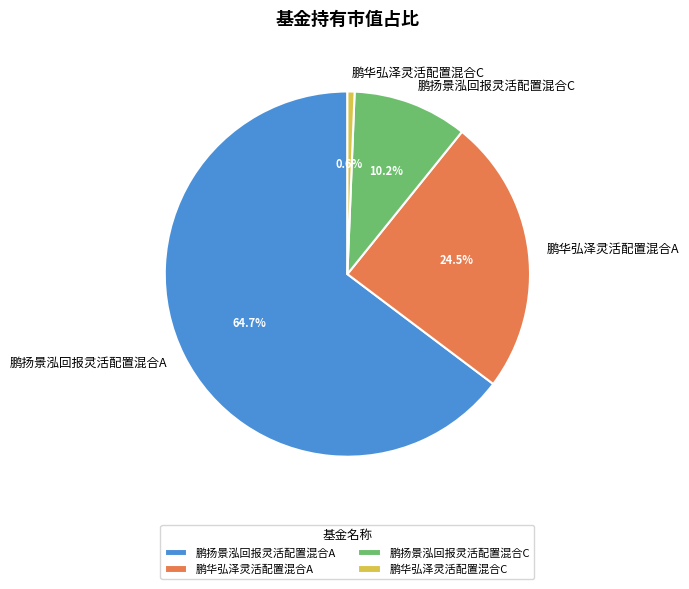

Combined, do 鹏华弘泽灵活配置混合C and 鹏扬景泓回报灵活配置混合A account for over 50%?

Yes